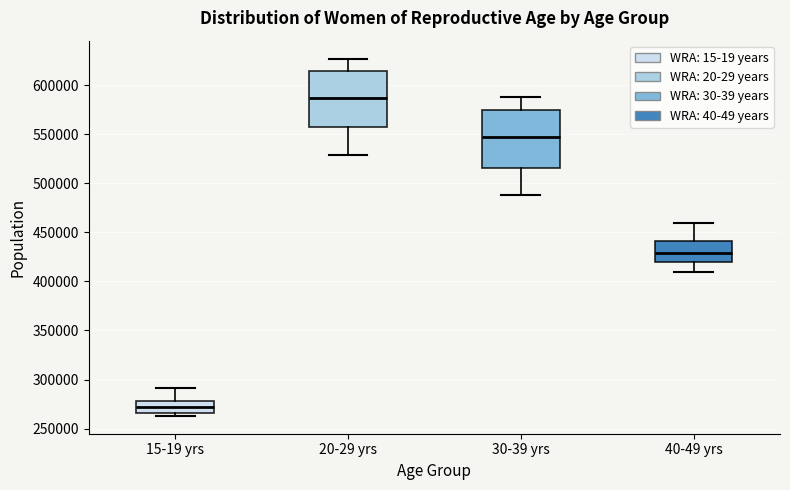

Which box has the lowest median line?

15-19 yrs